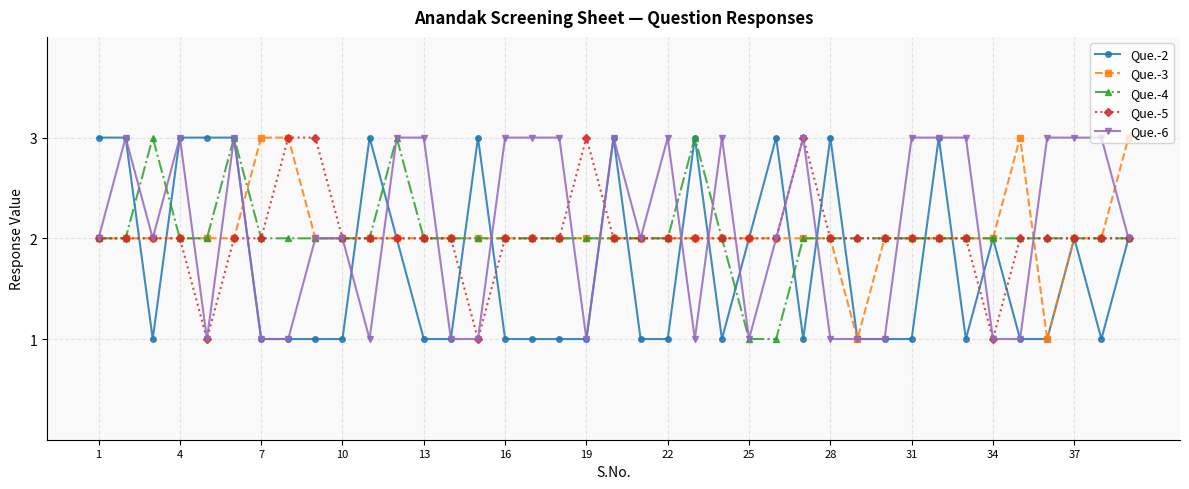

What is the highest value of the Que.-2 series?

3